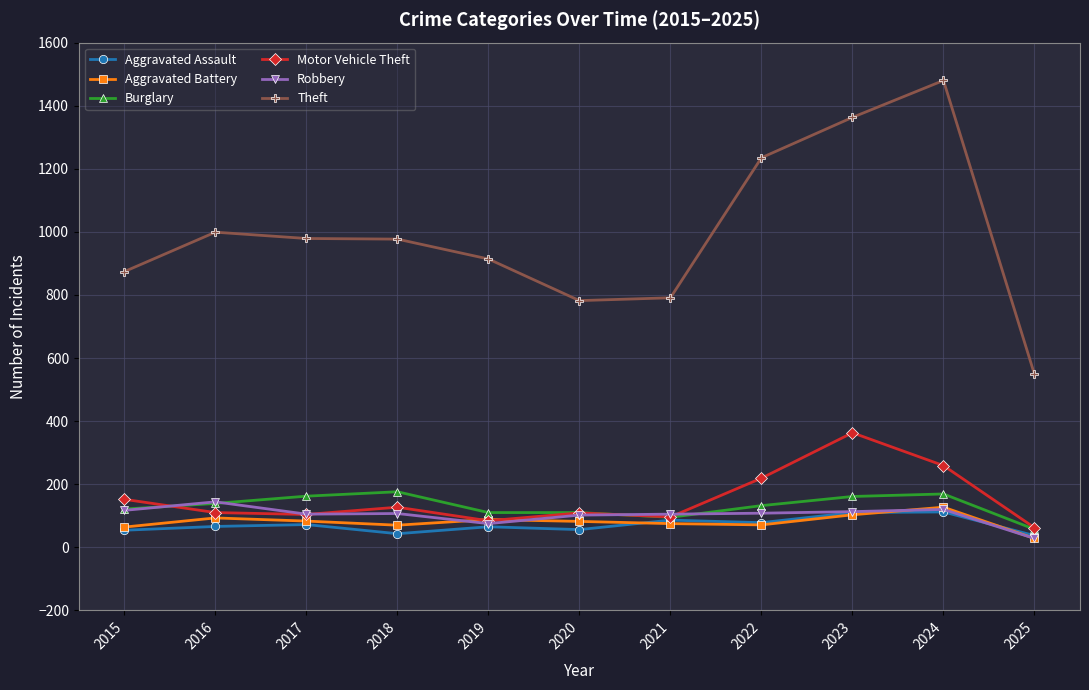

What is the spread (max minus min) of values at 2023?

1260